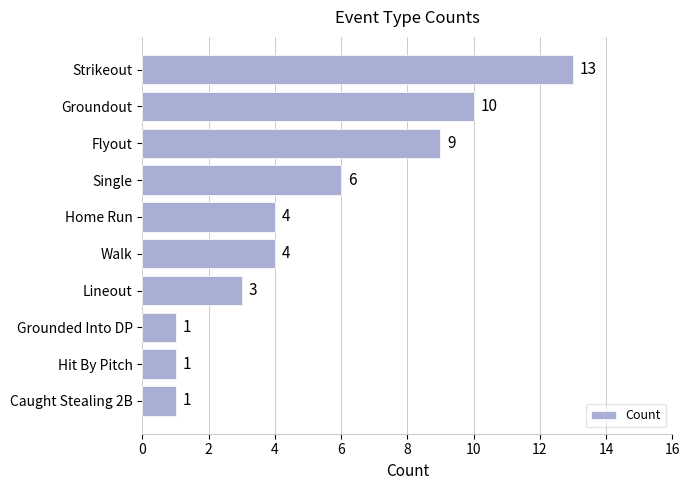

What is the sum of all values?

52